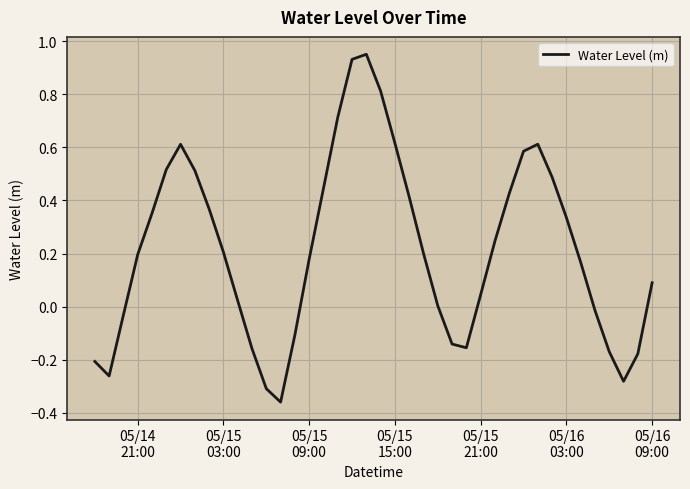

True or false: there are more than 2 points higher than both neighbors.

True